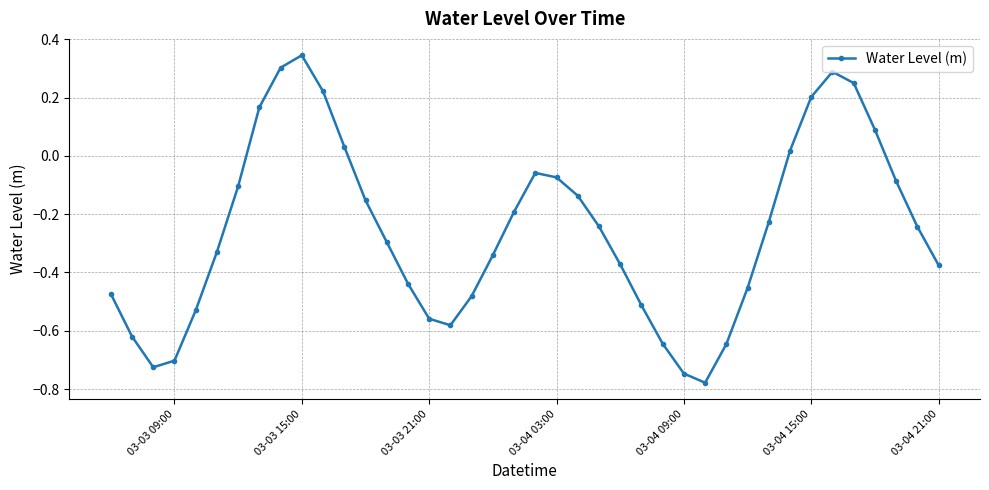

How many interior local peaks (higher than both neighbors) does the data have?

3